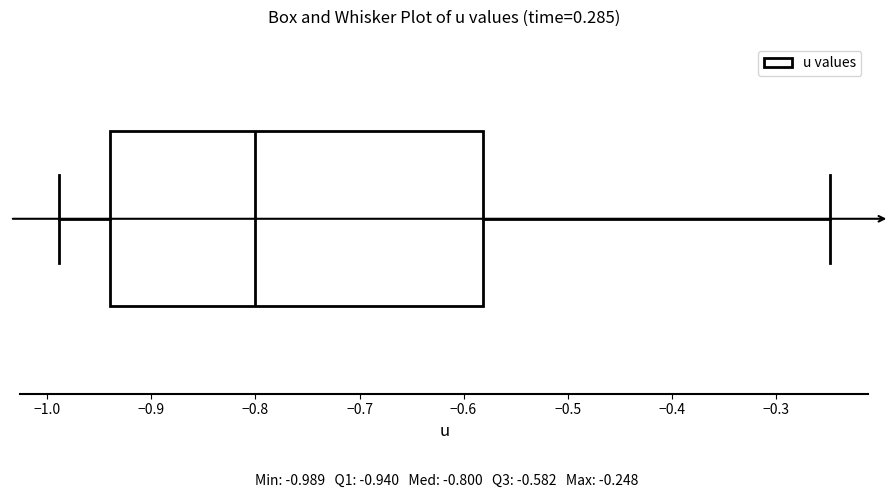

Transcribe this box plot: give where the median line is, the range the box spans, and where the two whiskers end, as read against the x-axis. The values are not printed on the chart, so give them approximately, as read against the axis.

median -0.80, box -0.94 to -0.58, whiskers -0.99 to -0.25